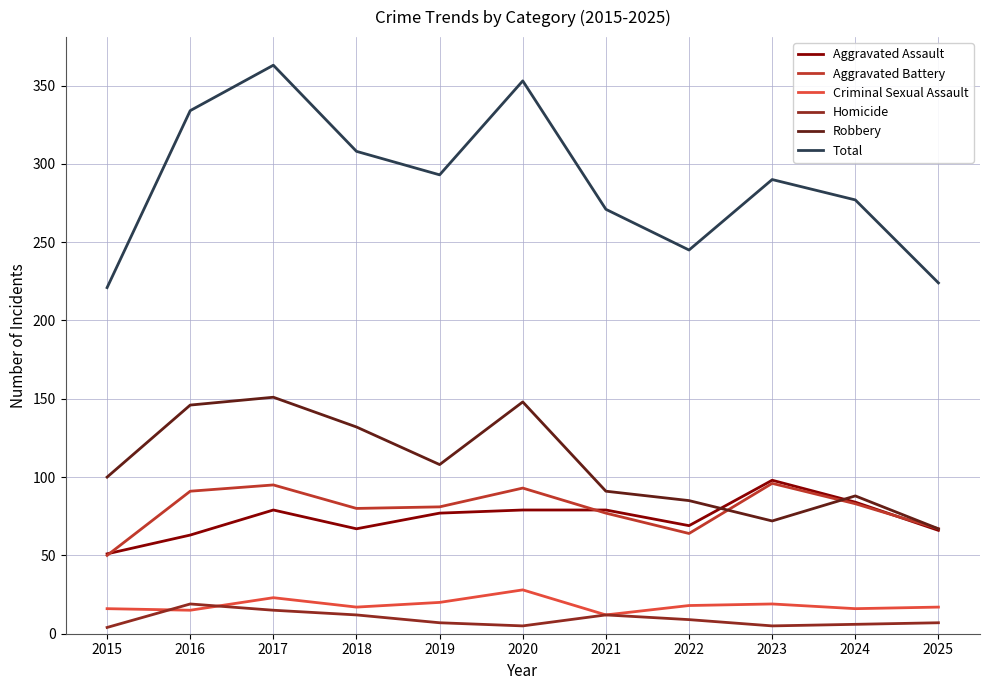

What is the difference between the maximum and minimum values in the Homicide series?

15